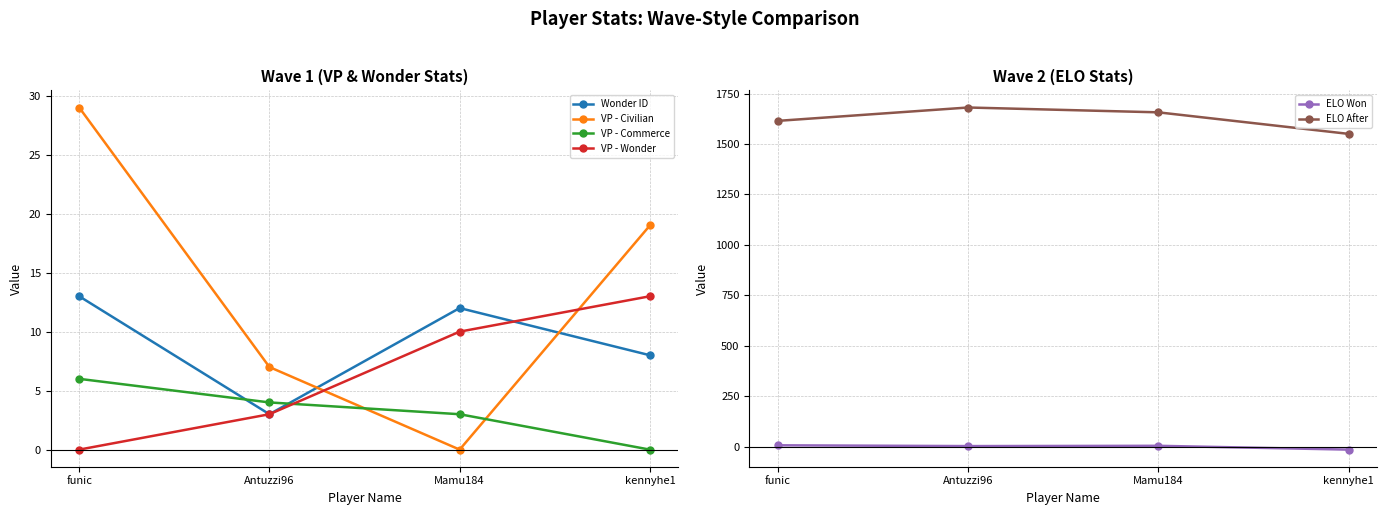

Count the number of categories in the chart.

4